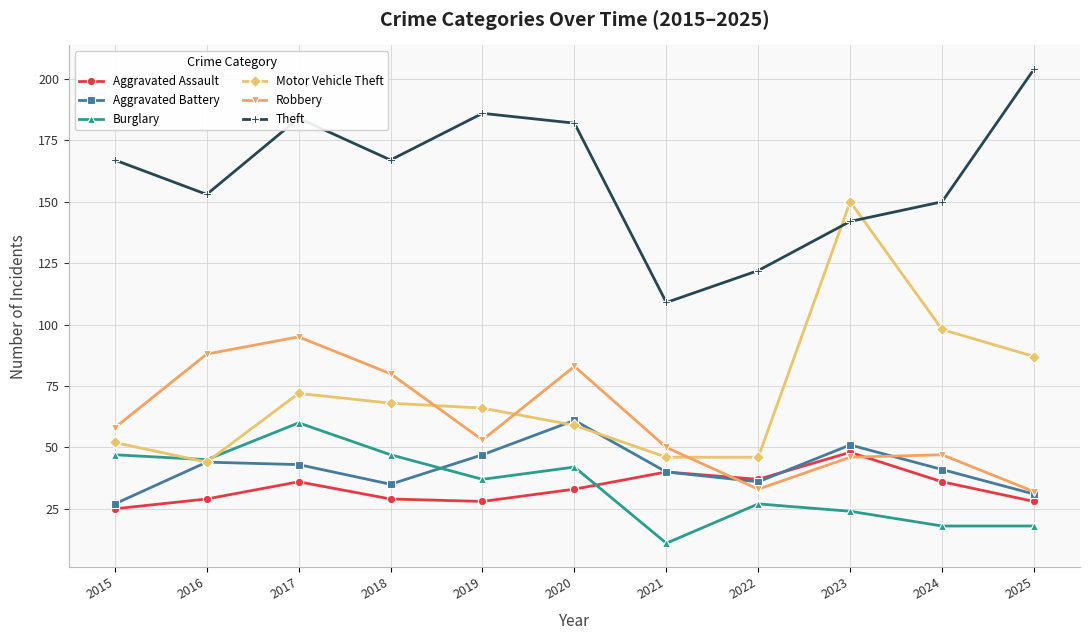

At which category does Aggravated Assault reach its first local peak?

2017